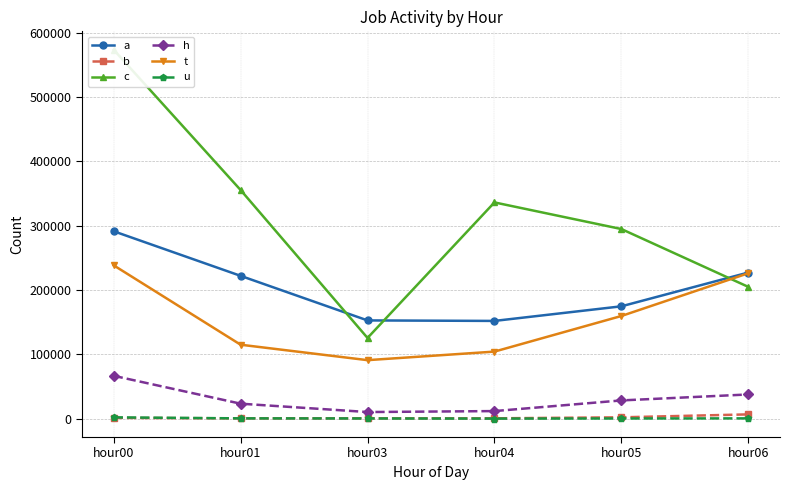

Which has a higher value, hour06 or hour00?

hour00